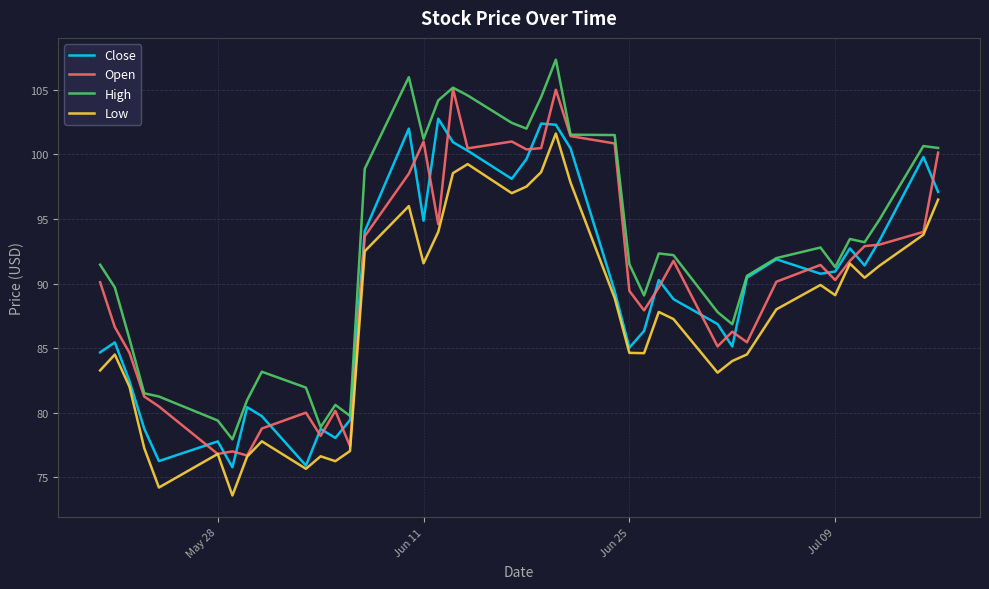

True or false: High and Low cross at least once.

False